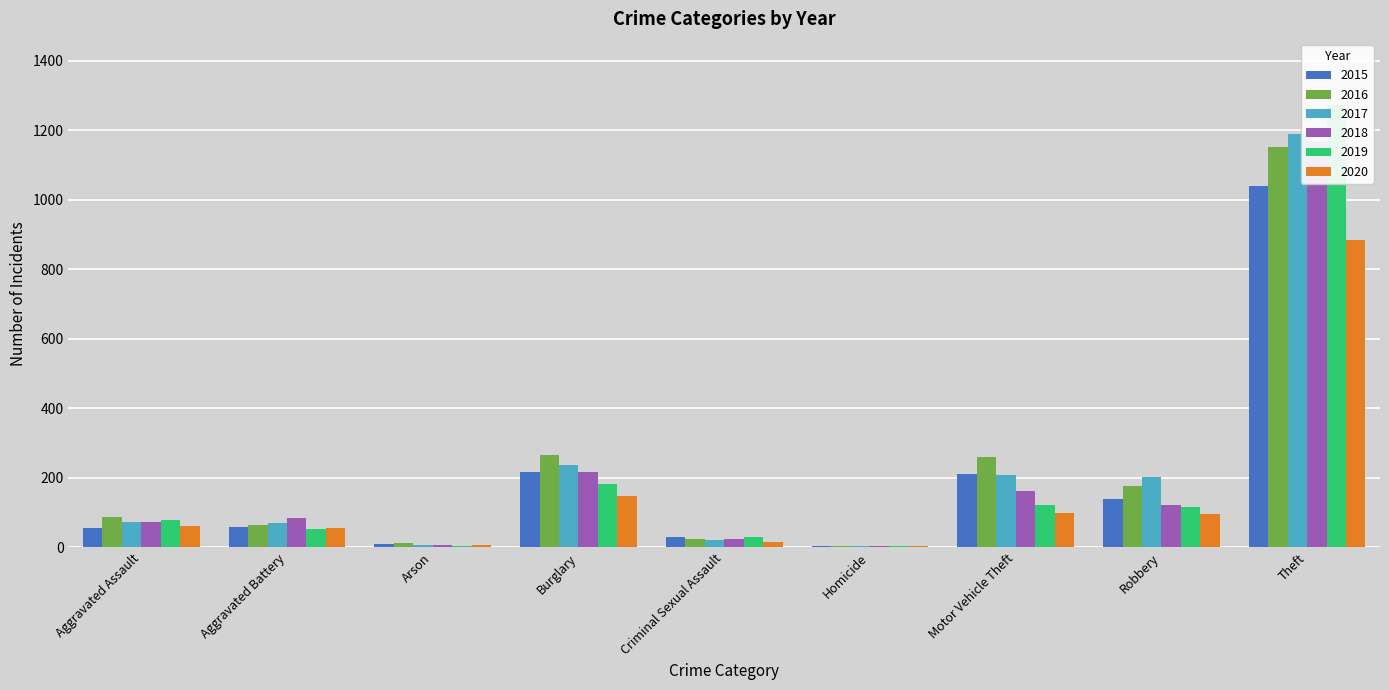

Reading left to right, extract all data points from this chart.

2015: Aggravated Assault=56	Aggravated Battery=60	Arson=10	Burglary=216	Criminal Sexual Assault=29	Homicide=5	Motor Vehicle Theft=212	Robbery=139	Theft=1041
2016: Aggravated Assault=88	Aggravated Battery=66	Arson=12	Burglary=266	Criminal Sexual Assault=25	Homicide=4	Motor Vehicle Theft=259	Robbery=178	Theft=1151
2017: Aggravated Assault=72	Aggravated Battery=71	Arson=7	Burglary=237	Criminal Sexual Assault=22	Homicide=4	Motor Vehicle Theft=208	Robbery=202	Theft=1188
2018: Aggravated Assault=72	Aggravated Battery=86	Arson=7	Burglary=218	Criminal Sexual Assault=24	Homicide=4	Motor Vehicle Theft=163	Robbery=121	Theft=1170
2019: Aggravated Assault=80	Aggravated Battery=53	Arson=5	Burglary=182	Criminal Sexual Assault=31	Homicide=4	Motor Vehicle Theft=123	Robbery=116	Theft=1272
2020: Aggravated Assault=62	Aggravated Battery=57	Arson=7	Burglary=148	Criminal Sexual Assault=15	Homicide=5	Motor Vehicle Theft=99	Robbery=97	Theft=884